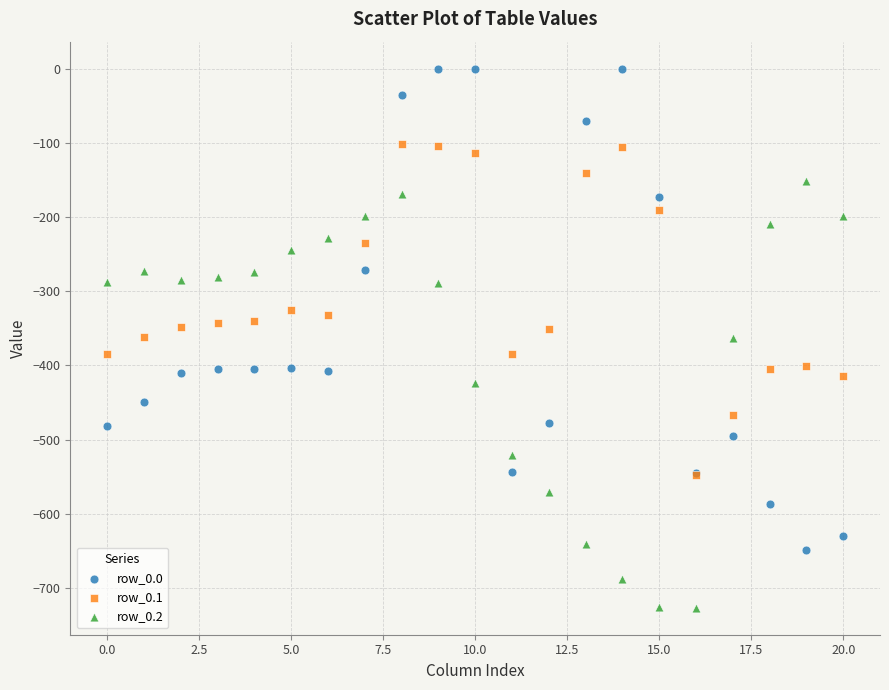

Which series reaches the minimum Y coordinate?

row_0.2